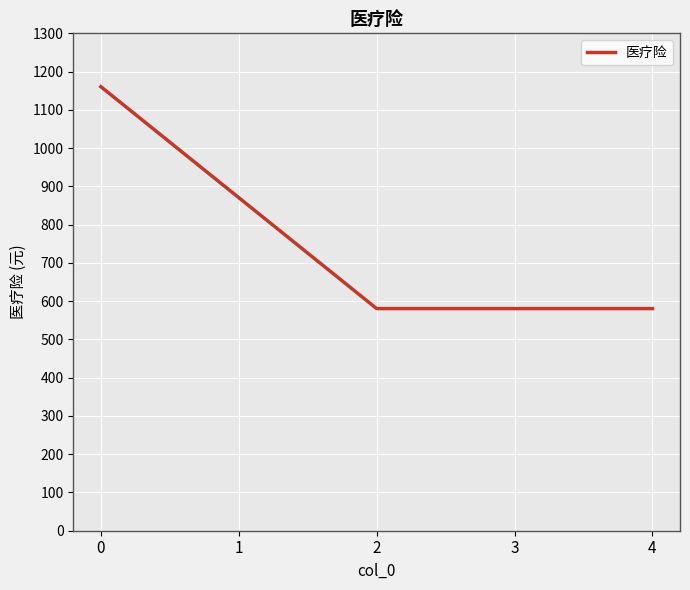

What is the ratio of the value at 0 to the value at 2?

2.0